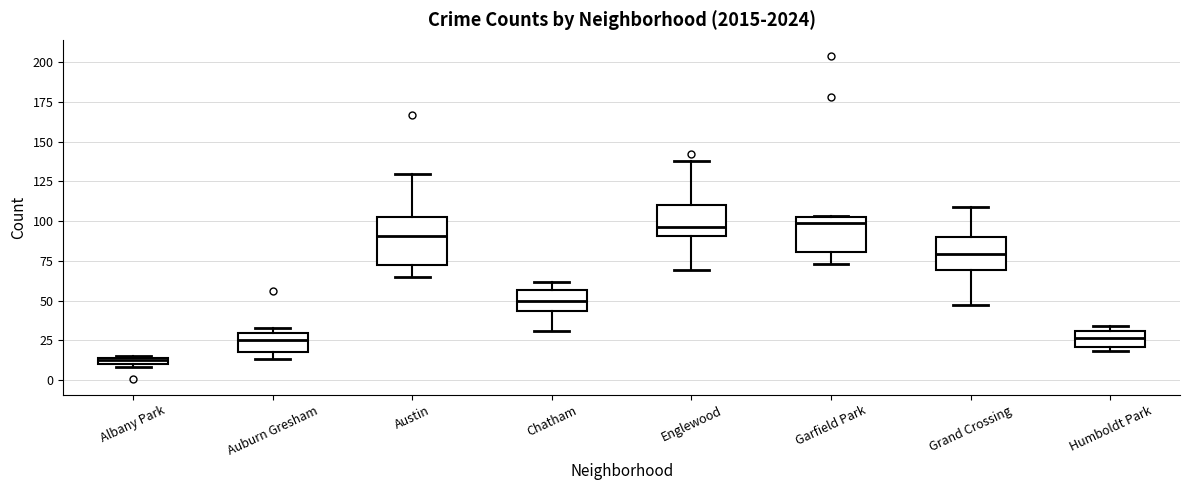

Which box is the tallest, from its lower edge to its upper edge?

Austin